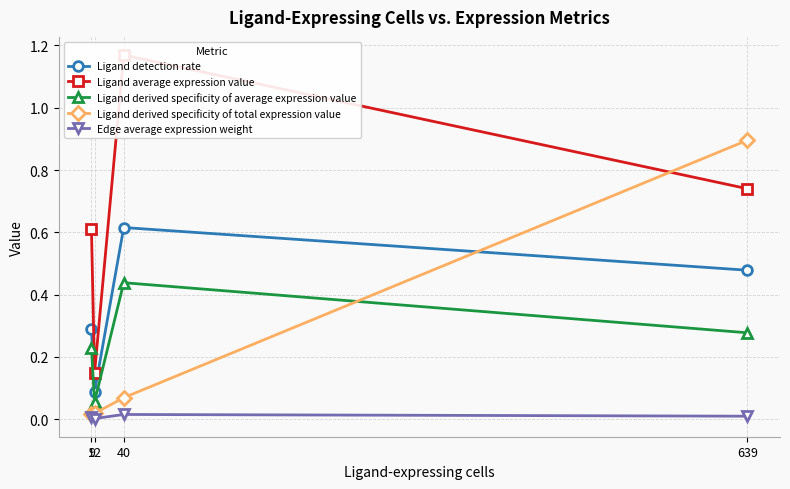

How many categories are shown in the chart?

4